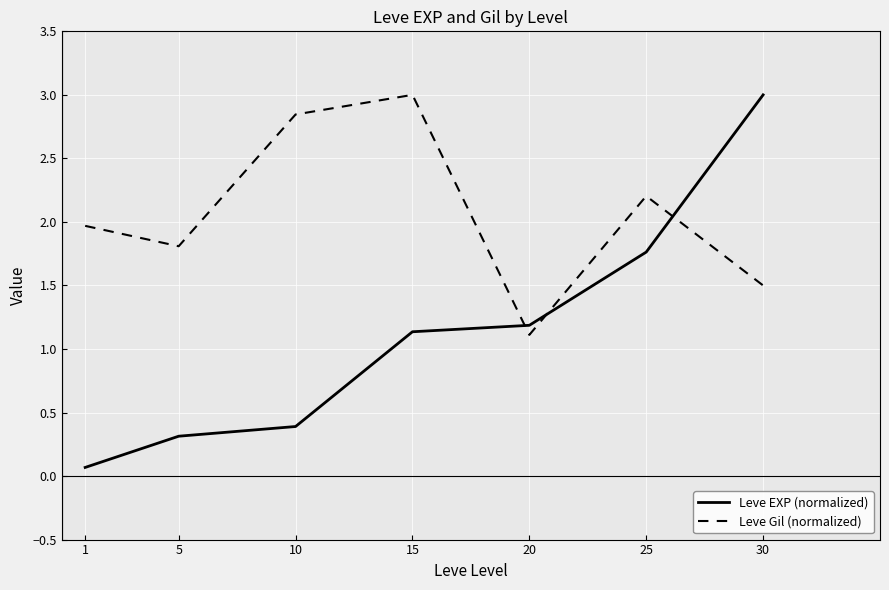

What is the total value across all series at 30?

4.5